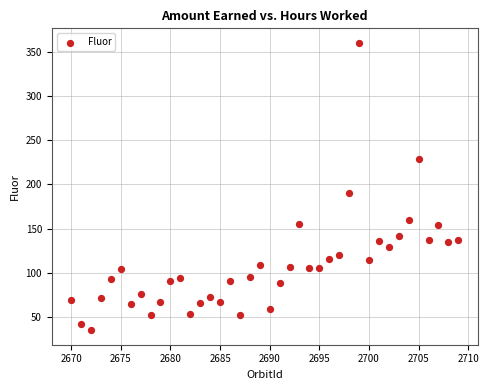

What Y value in the scatter plot is closest to 197?

190